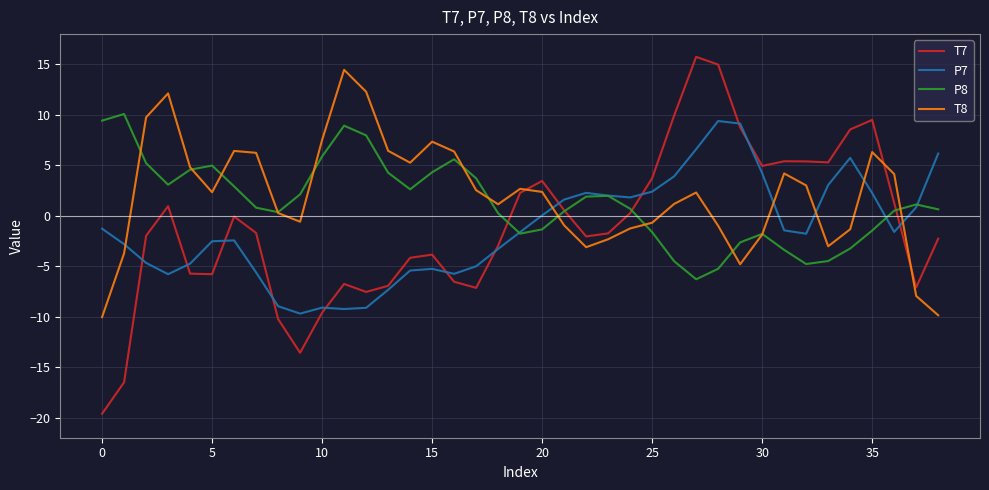

What is the highest value of the P8 series?

10.1